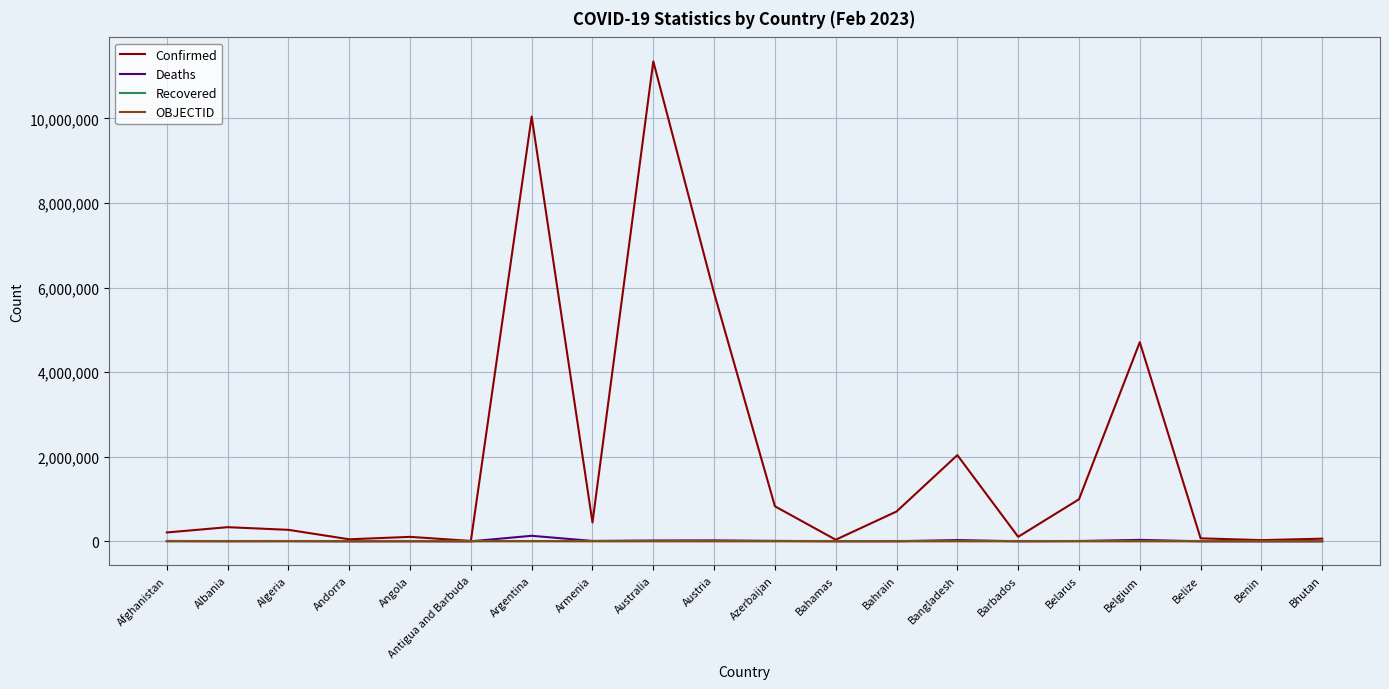

At which category is the sum across all series the highest?

Australia